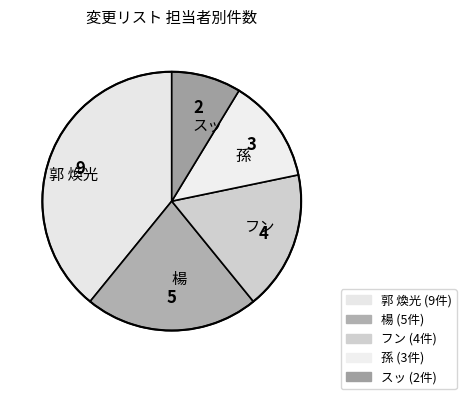

Combined, do 楊 and フン account for over 50%?

No